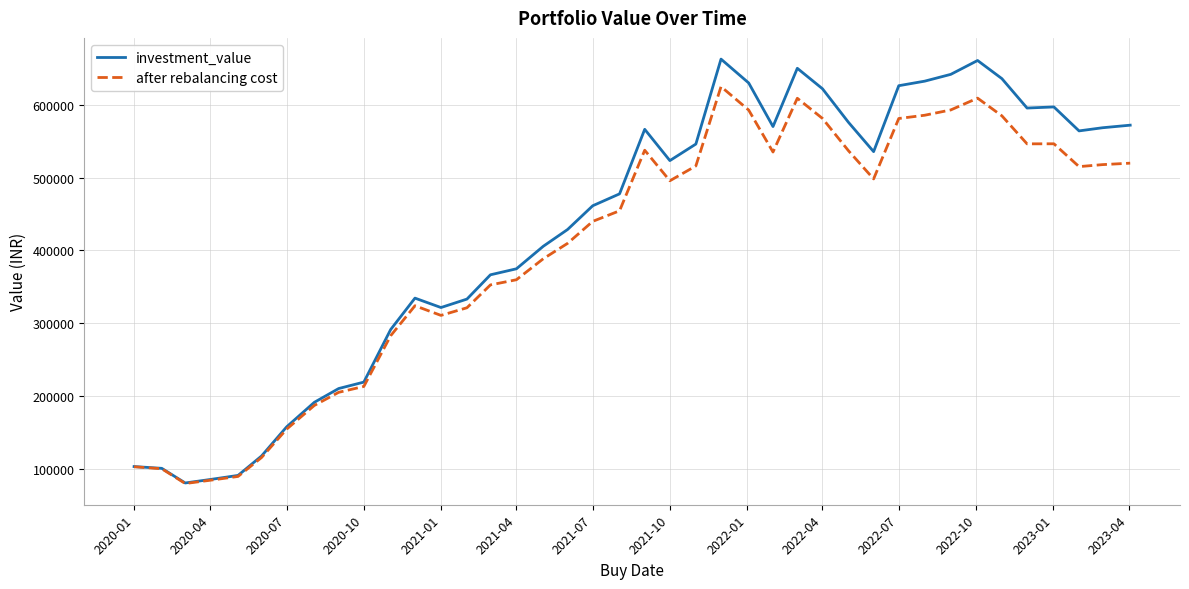

Which series has the largest total across all categories?

investment_value